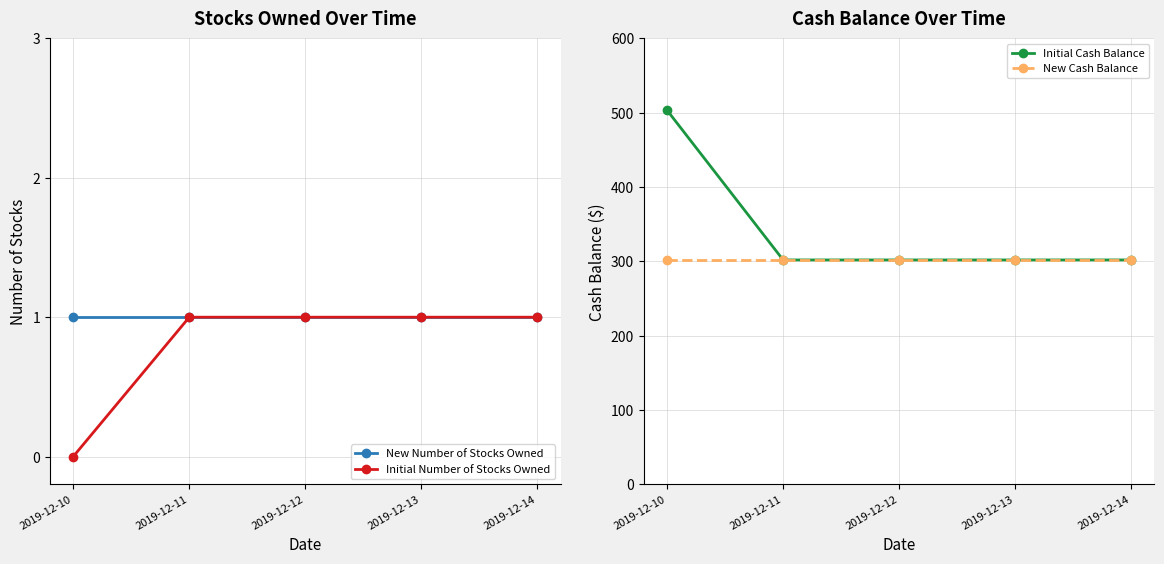

At which category is the sum across all series the highest?

2019-12-10